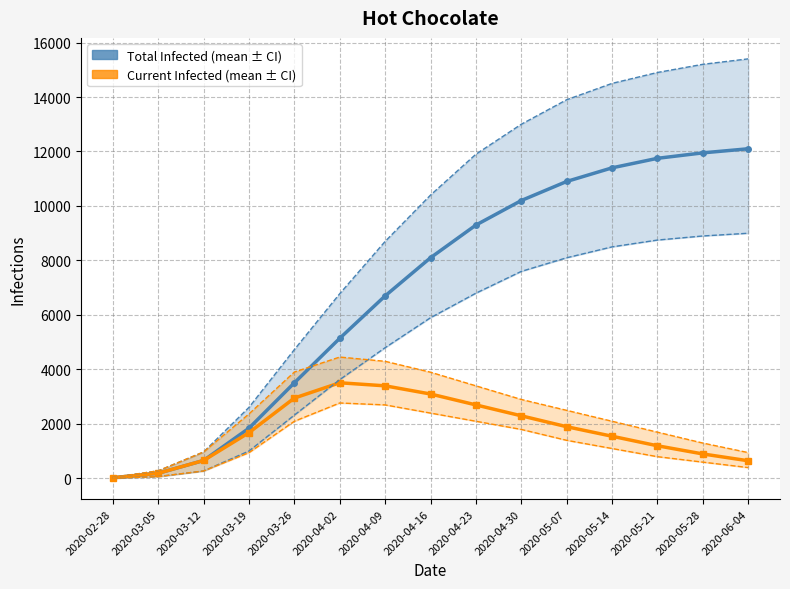

What is the sum of all predicted_total_infected_upper values?

133312